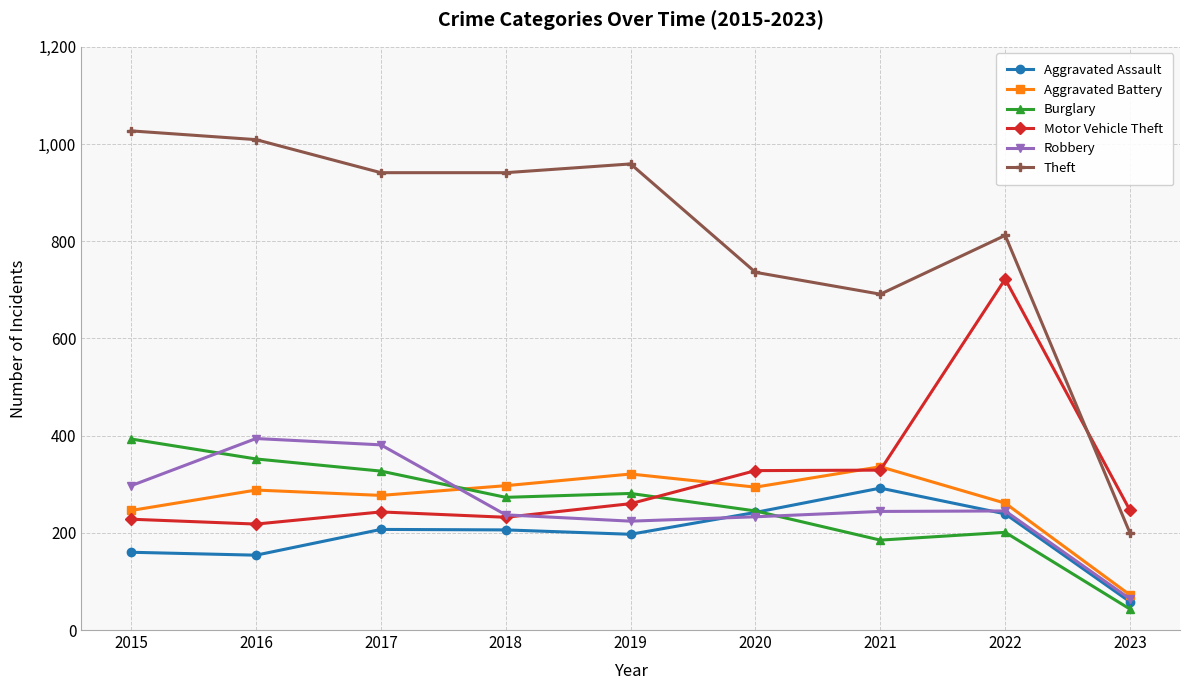

Which series changed the most between 2019 and 2023?

Theft